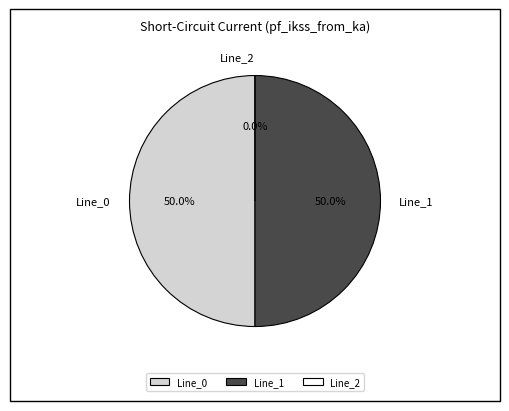

What percentage do Line_1 and Line_2 together represent?

50.0%